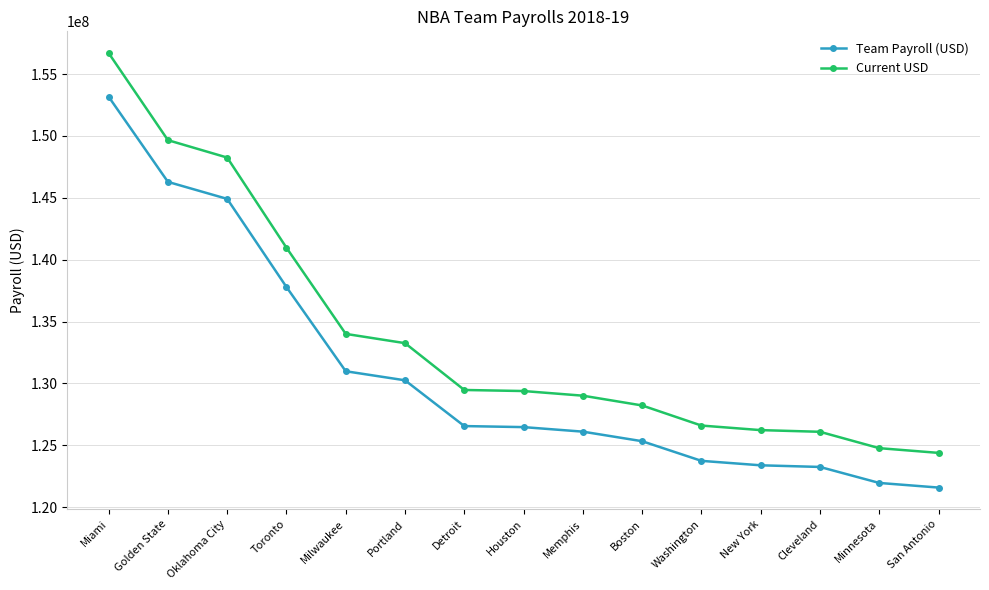

What is the value of the Team Payroll (USD) point at the 14th from the left?

121962221